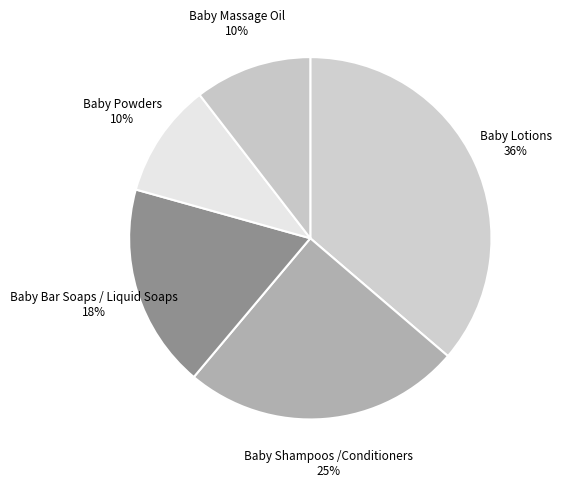

To the nearest percent, what percentage of the pie is Baby Shampoos /Conditioners?

25%